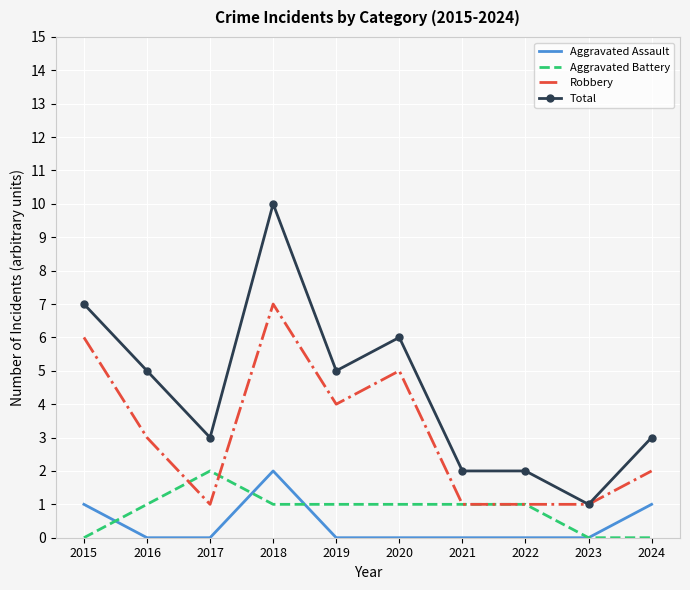

What is the maximum value for Aggravated Assault?

2